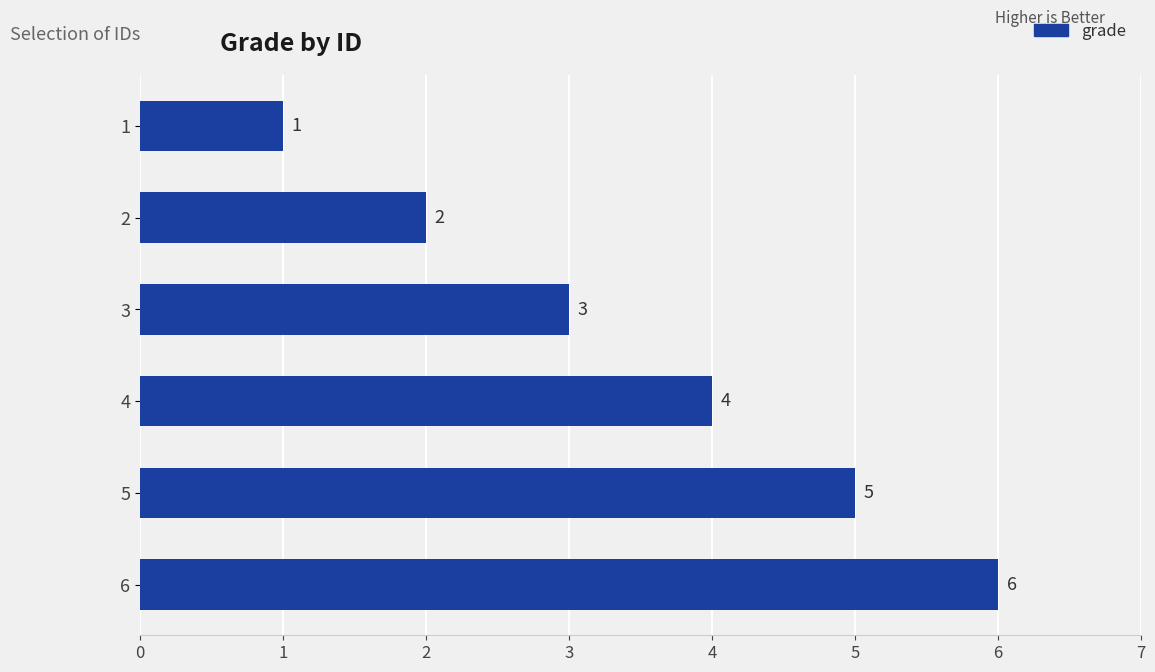

What is the value of the 2nd bar from the top?

2